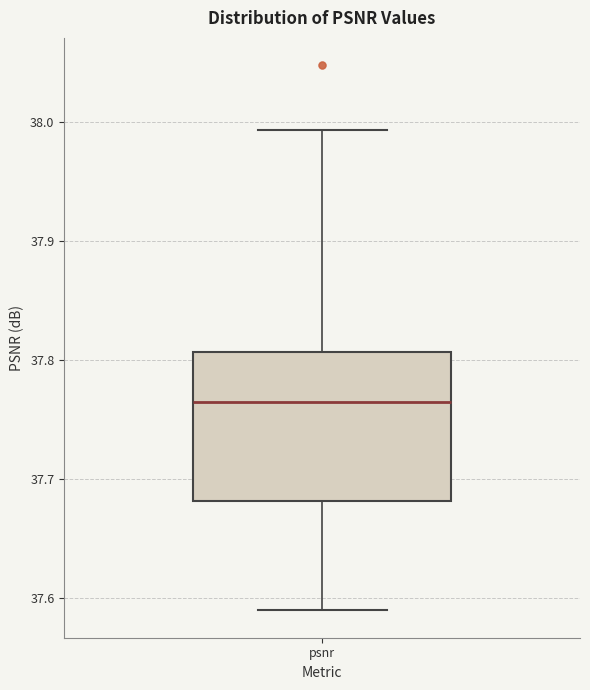

Read this box plot against the y-axis: the position of the median line, the range covered by the box, and the ends of both whiskers. The values are not printed on the chart, so give them approximately, as read against the axis.

median 37.76, box 37.68 to 37.81, whiskers 37.59 to 37.99